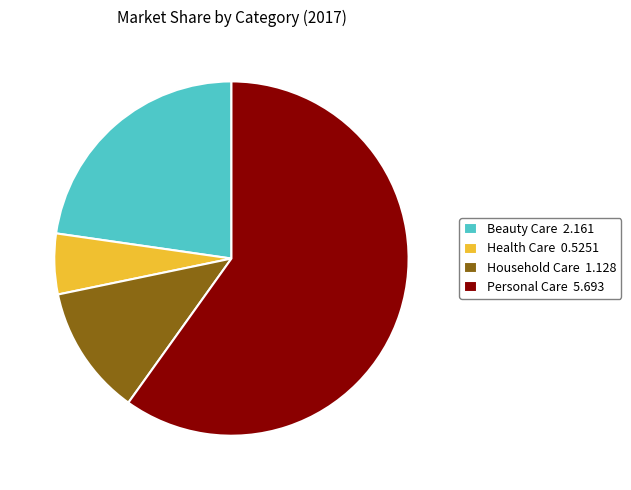

Combined, do Personal Care 5.693 and Beauty Care 2.161 account for over 50%?

Yes